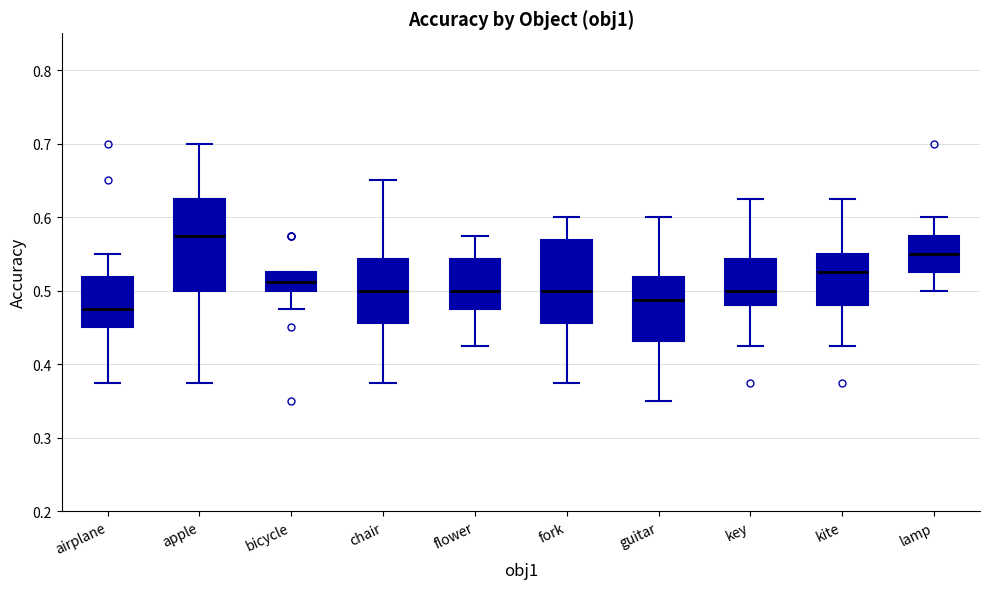

Which box has the lowest median line?

airplane